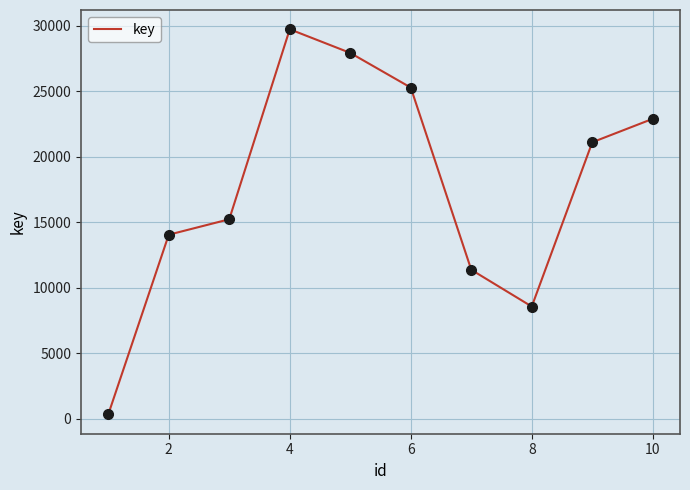

What is the greatest value displayed?

29748